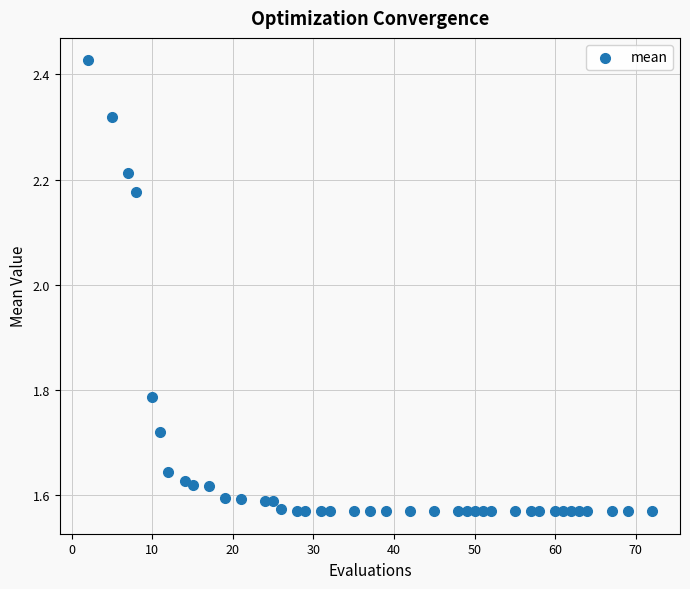

What is the range of X values (max minus min)?

70.0